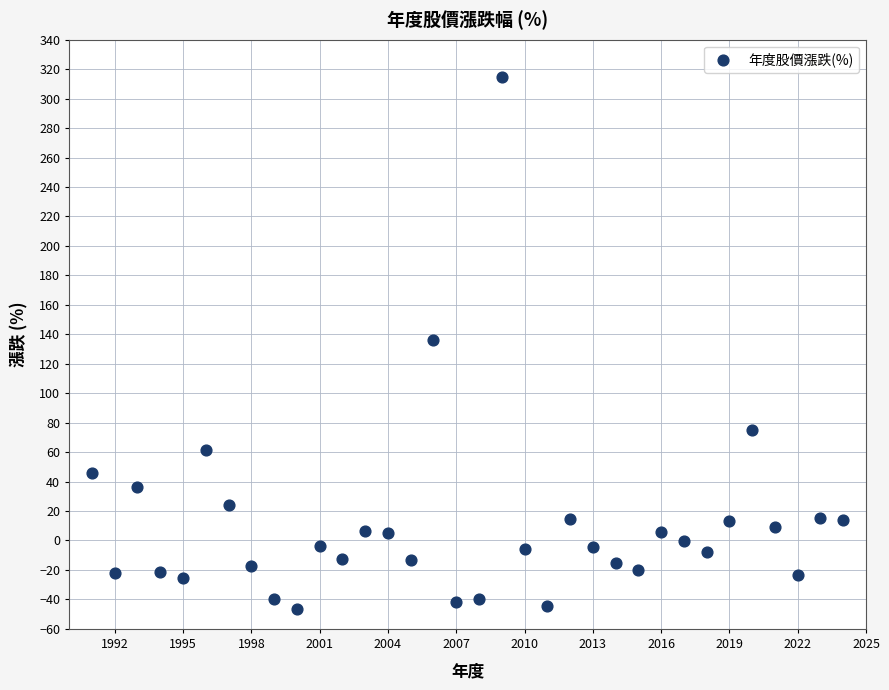

What is the range of X values (max minus min)?

33.0